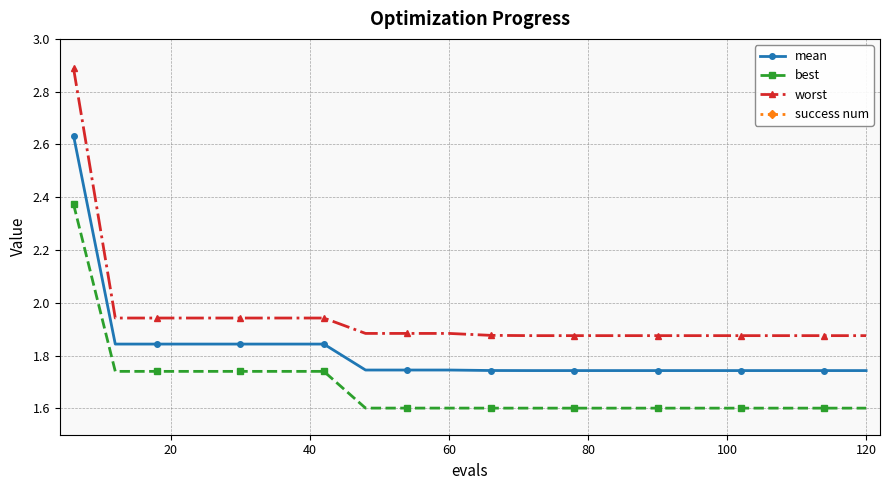

What is the greatest value displayed?

2.9